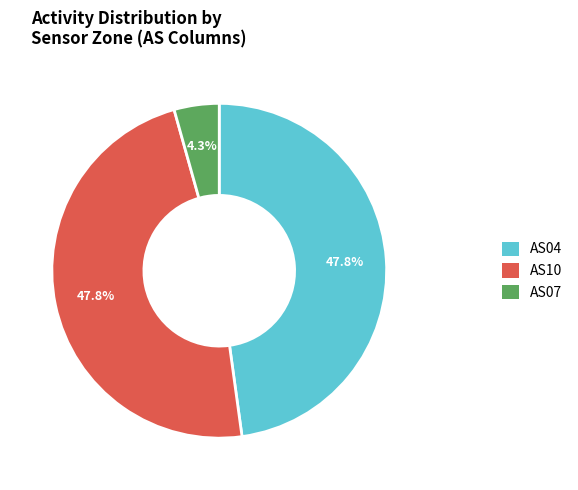

How many slices are in this pie chart?

3